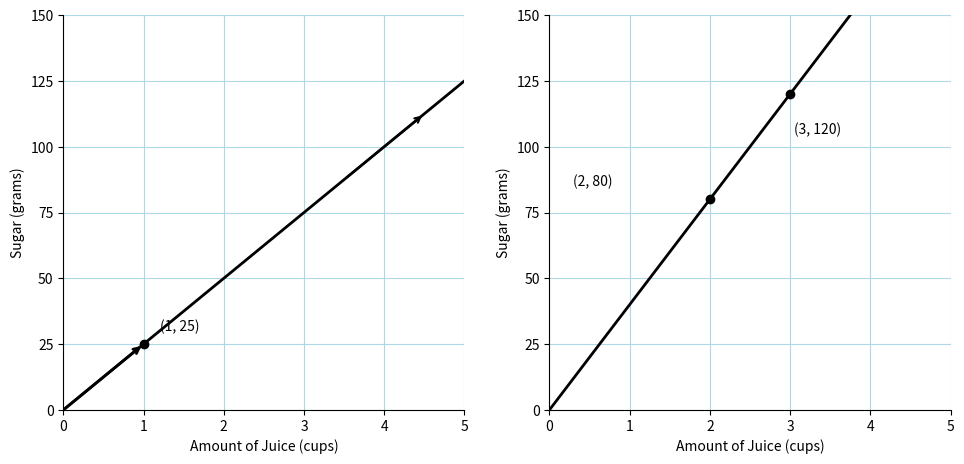

What is the sum of the Juice B values at 2 and 3?

200